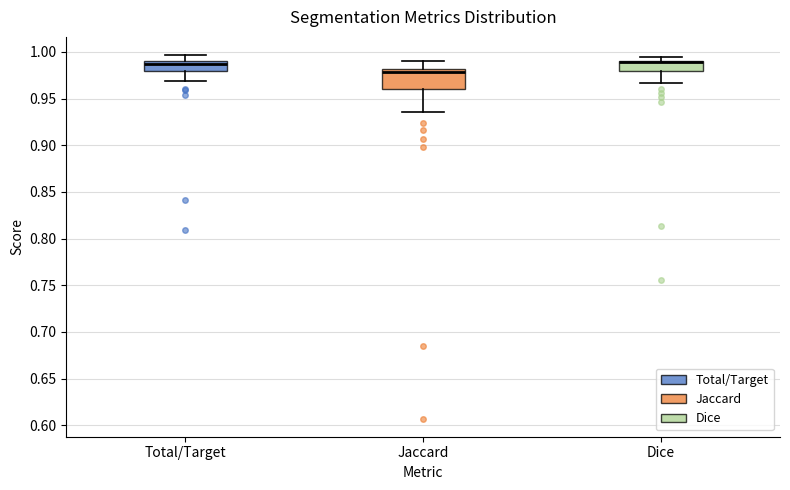

Reading left to right, transcribe this box plot: for each box, give where its median line is, the range the box spans, and where its two whiskers end, as read against the y-axis. The values are not printed on the chart, so give them approximately, as read against the axis.

Total/Target: median 0.985, box 0.980 to 0.990, whiskers 0.970 to 0.995
Jaccard: median 0.980 (just below the box's upper edge), box 0.960 to 0.980, whiskers 0.935 to 0.990
Dice: median 0.990 (drawn on the box's upper edge), box 0.980 to 0.990, whiskers 0.965 to 0.995